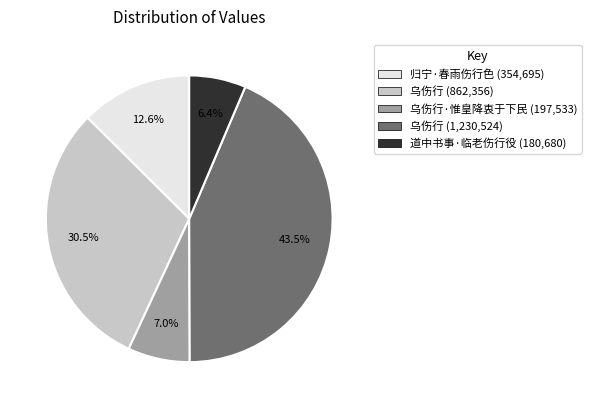

Rank the categories by value from lowest to highest.

道中书事·临老伤行役 (180,680), 乌伤行·惟皇降衷于下民 (197,533), 归宁·春雨伤行色 (354,695), 乌伤行 (862,356), 乌伤行 (1,230,524)